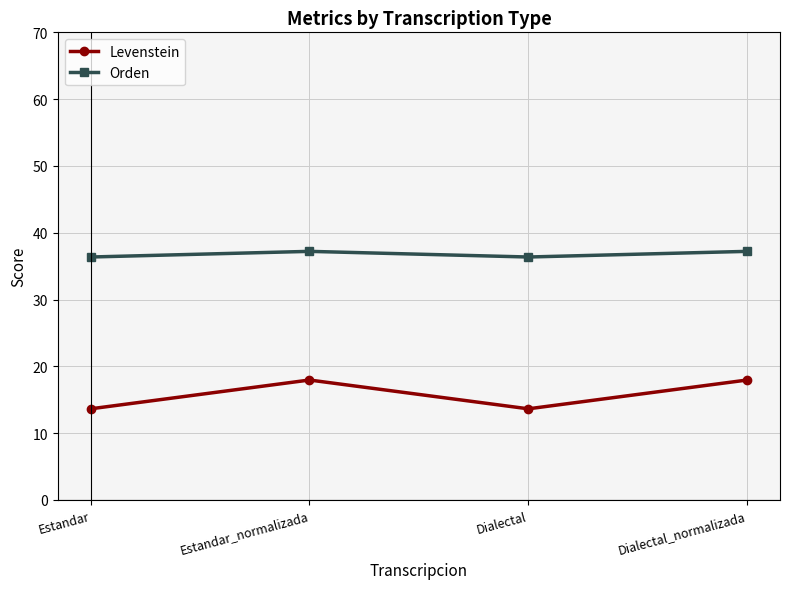

Reading left to right, transcribe all the data shown in this chart.

Levenstein: Estandar=13.6	Estandar_normalizada=17.9	Dialectal=13.6	Dialectal_normalizada=17.9
Orden: Estandar=36.4	Estandar_normalizada=37.2	Dialectal=36.4	Dialectal_normalizada=37.2